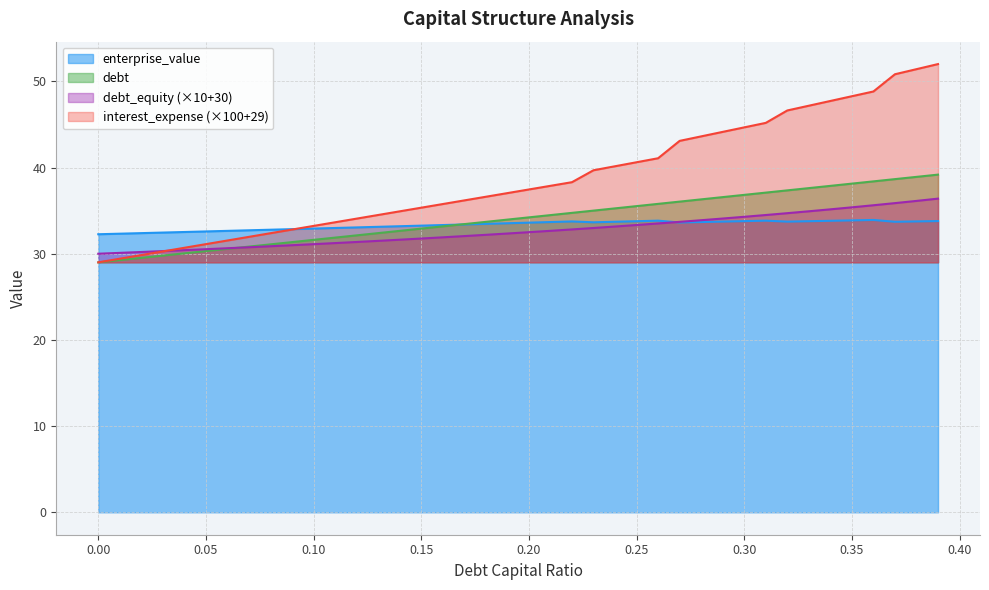

True or false: interest_expense and debt_capital cross at least once.

False